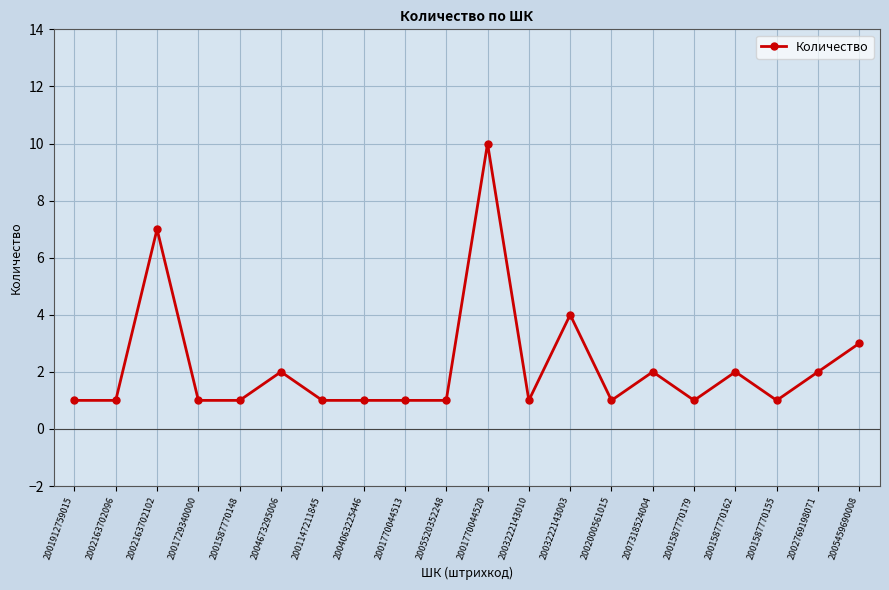

True or false: the data shows 1 at 2003222143010.

True